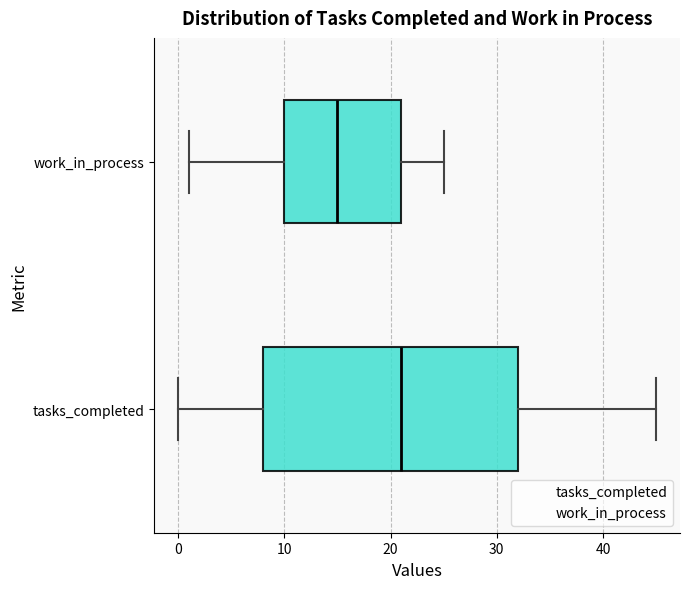

Comparing the boxes themselves (not the whiskers), which one is the widest?

tasks_completed